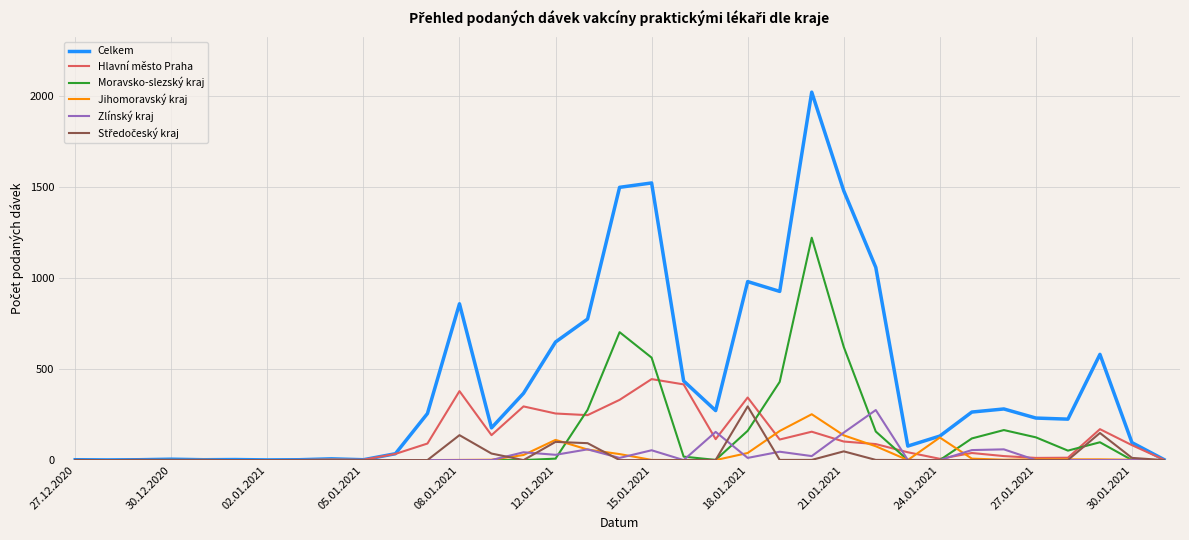

What is the greatest value displayed?

2022